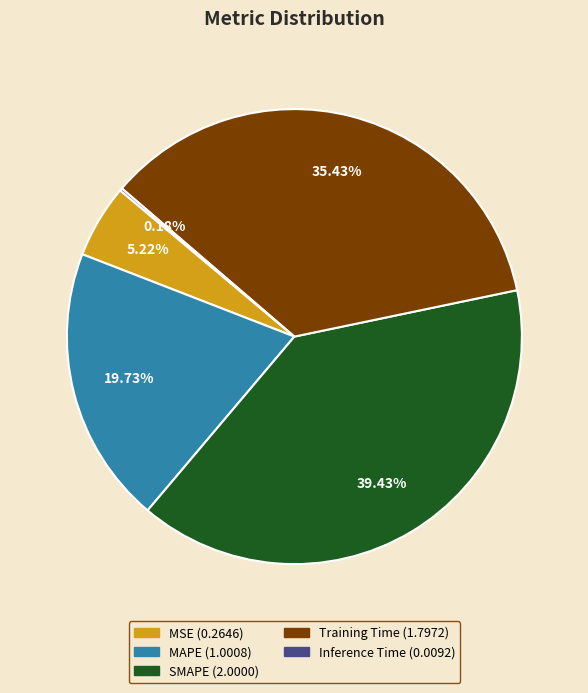

True or false: MSE accounts for 5% of the total.

True